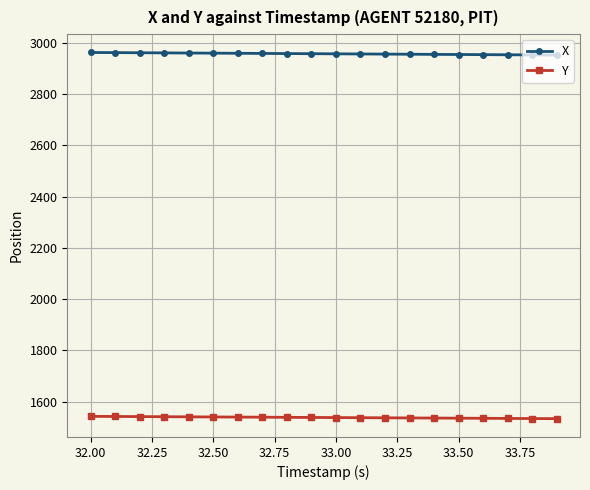

Which series has the largest total across all categories?

X